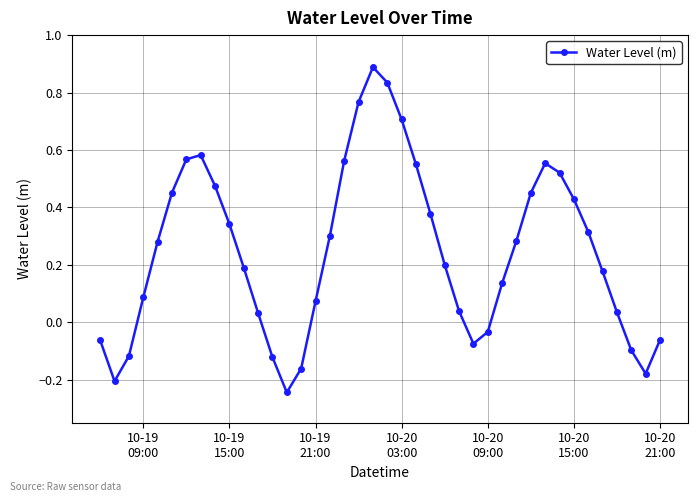

What is the sum of all values?

9.8